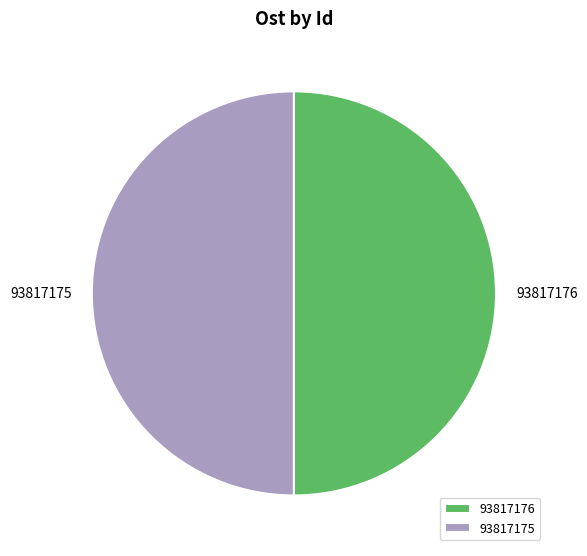

How many segments does this pie chart have?

2